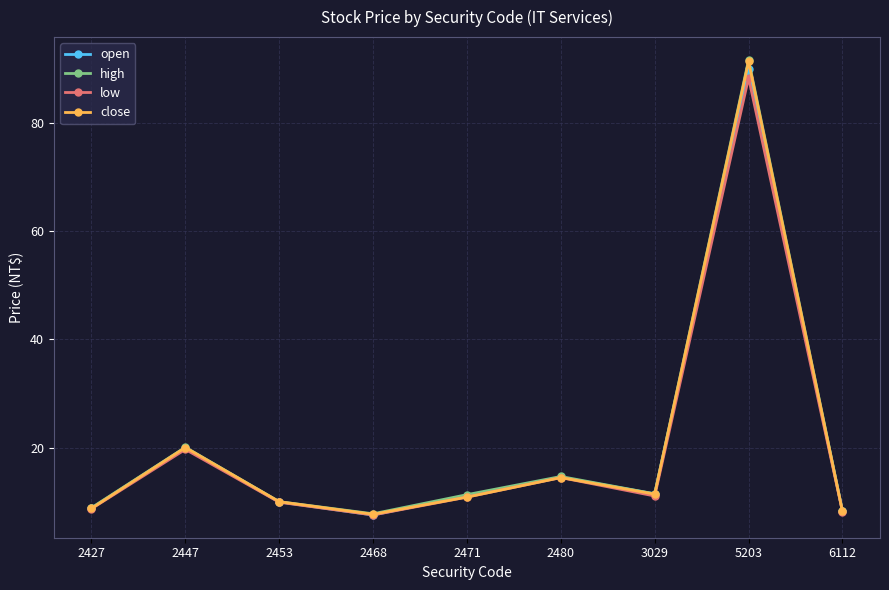

In low, how many points are higher than both neighbors (excluding endpoints)?

3